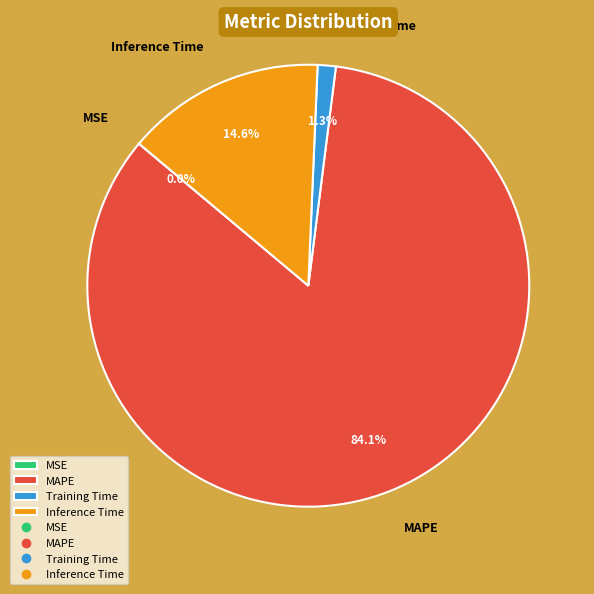

Which category has the biggest portion of the pie?

MAPE